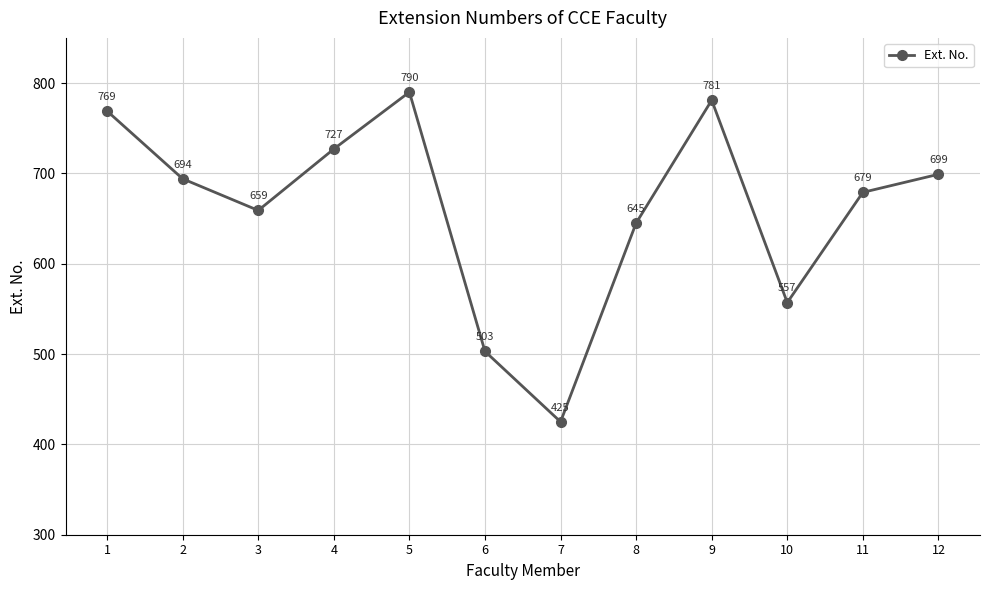

At which category does the data reach its first local peak?

5